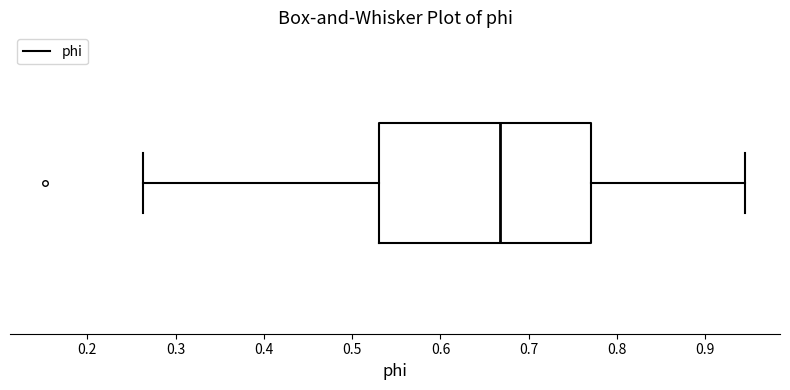

Where does the left whisker of the box end on the x-axis? The values are not printed on the chart, so give them approximately, as read against the axis.

0.26